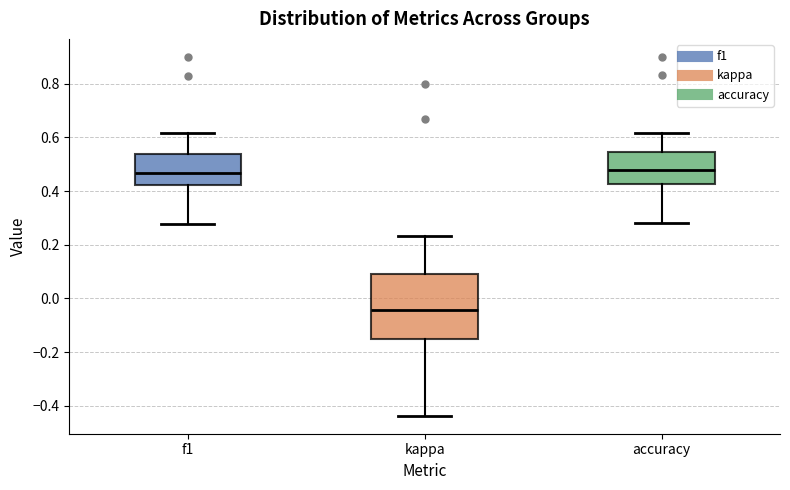

Where is the upper edge of the box for f1 on the y-axis? The values are not printed on the chart, so give them approximately, as read against the axis.

0.54